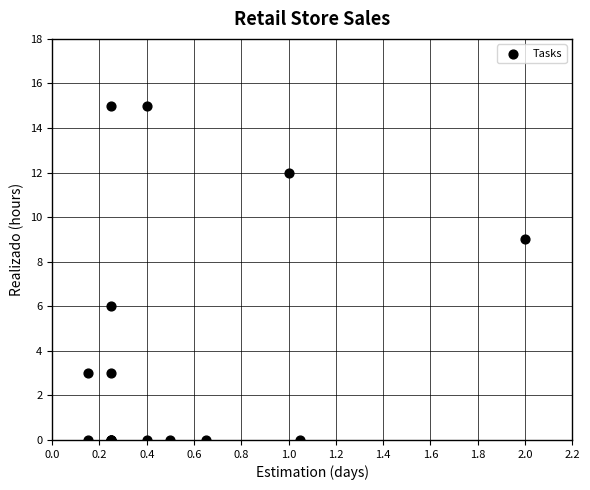

What Y value in the scatter plot is closest to 7?

6